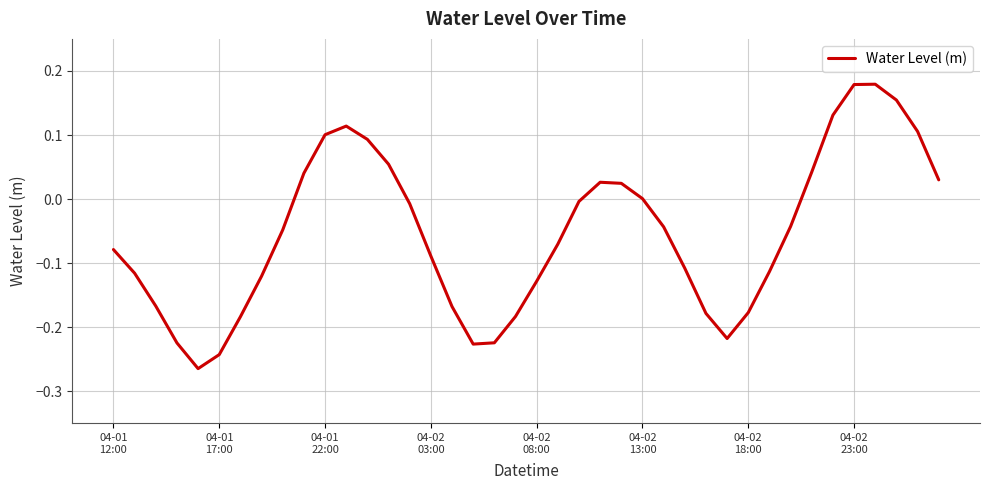

True or false: there are more than 2 points higher than both neighbors.

True